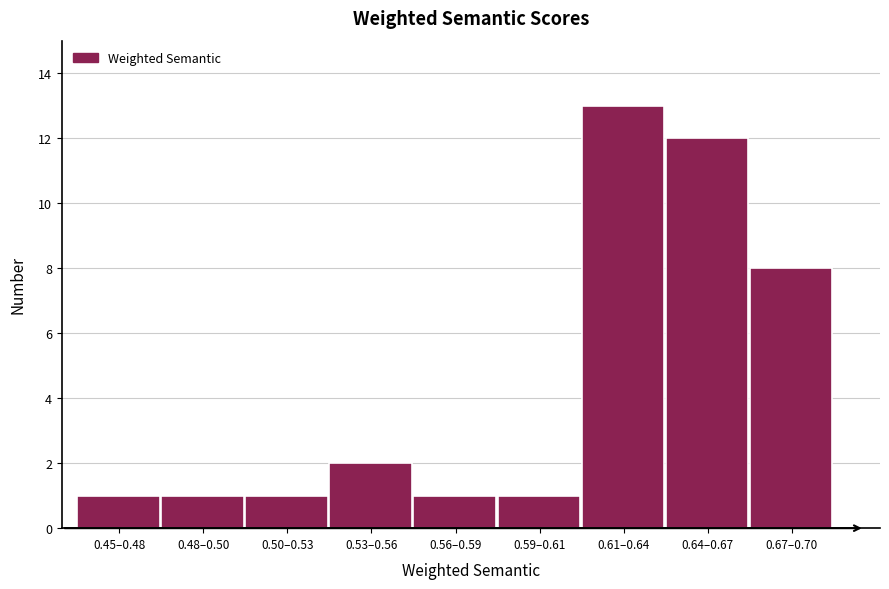

Reading right to left, extract all data points from this chart.

8	12	13	1	1	2	1	1	1